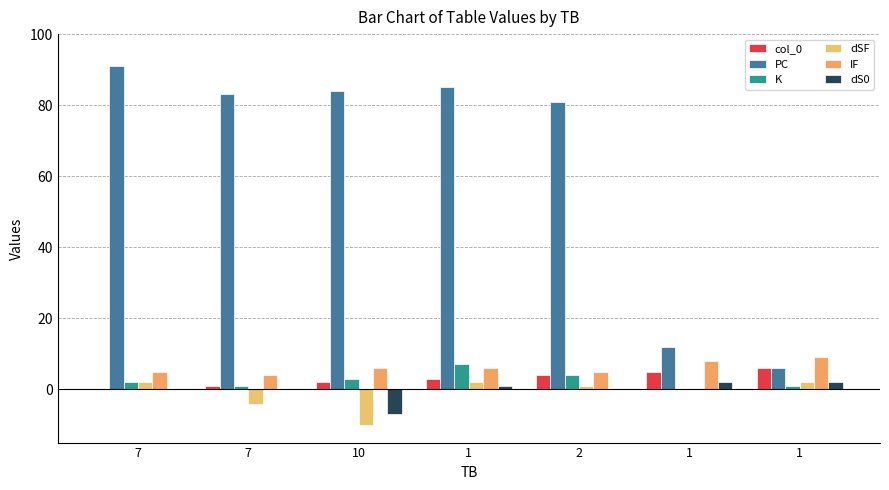

Count the number of categories in the chart.

7